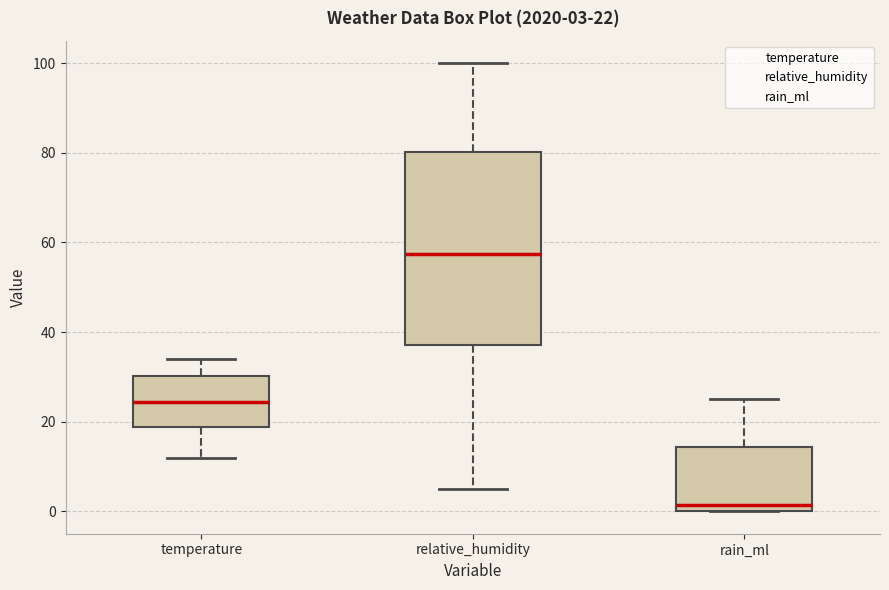

Comparing the boxes themselves (not the whiskers), which one is the tallest?

relative_humidity